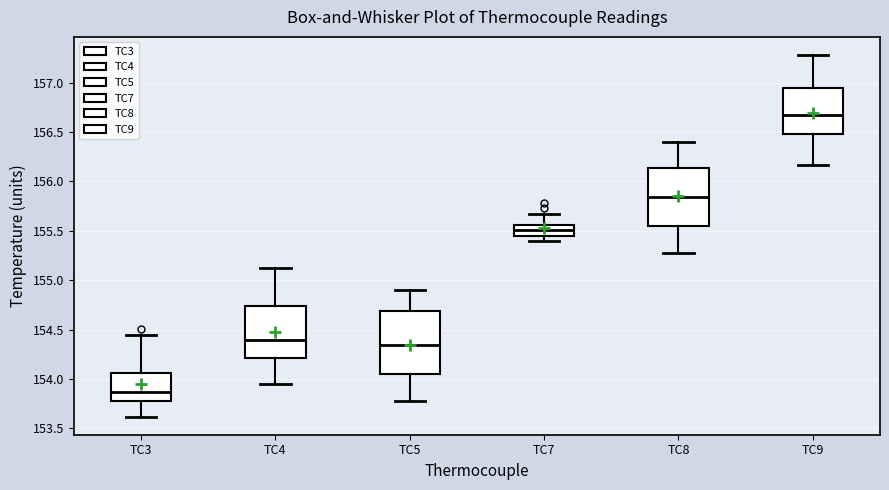

Which box is the tallest, from its lower edge to its upper edge?

TC5